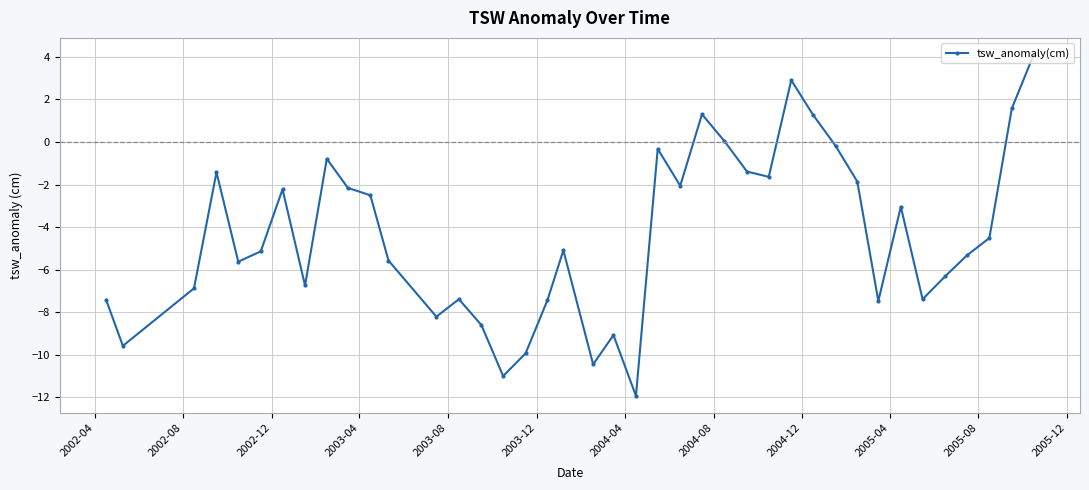

What is the difference between the second highest and minimum values?

14.8